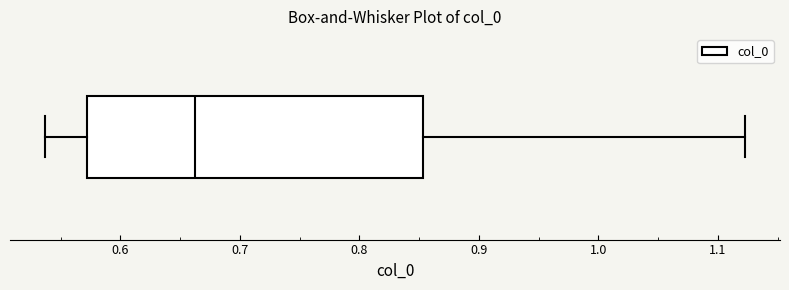

Transcribe this box plot: give where the median line is, the range the box spans, and where the two whiskers end, as read against the x-axis. The values are not printed on the chart, so give them approximately, as read against the axis.

median 0.66, box 0.57 to 0.85, whiskers 0.54 to 1.12